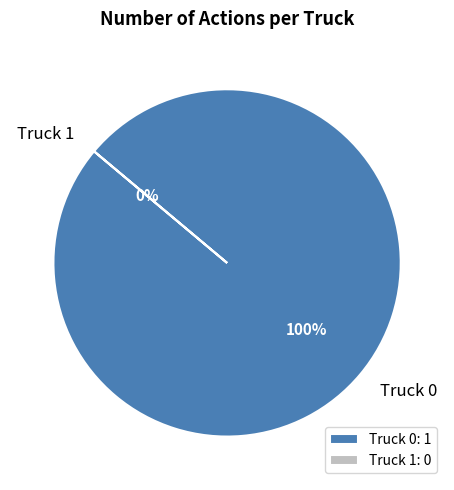

To the nearest percent, what is the average slice percentage?

50%